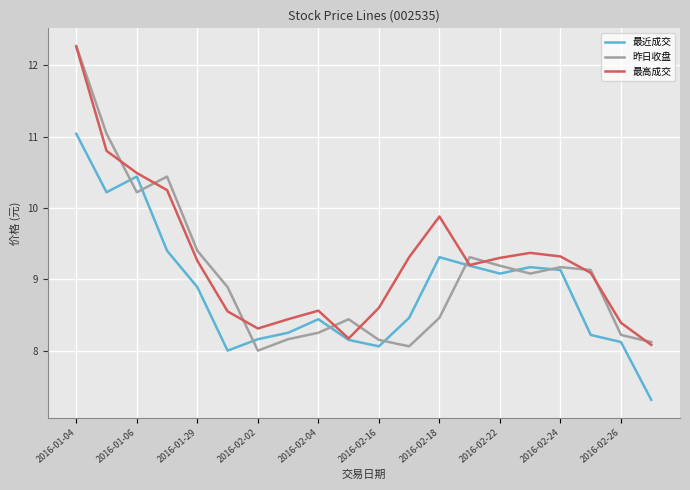

What is the highest value of the 最高成交 series?

12.3